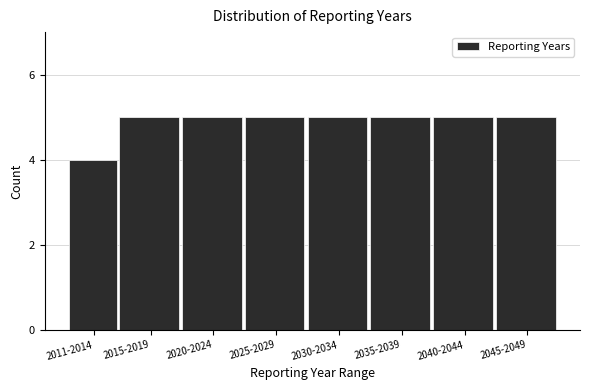

Reading left to right, extract all data points from this chart.

2011-2014=4	2015-2019=5	2020-2024=5	2025-2029=5	2030-2034=5	2035-2039=5	2040-2044=5	2045-2049=5